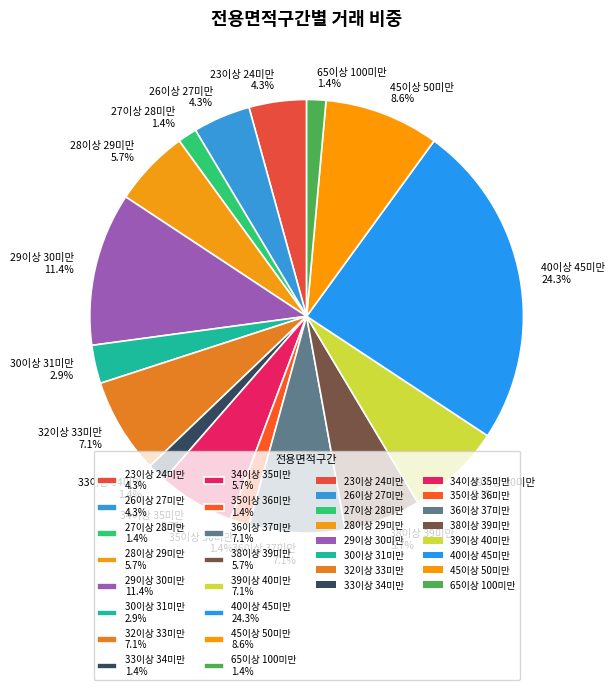

Which has a higher value, 65이상 100미만 or 39이상 40미만?

39이상 40미만